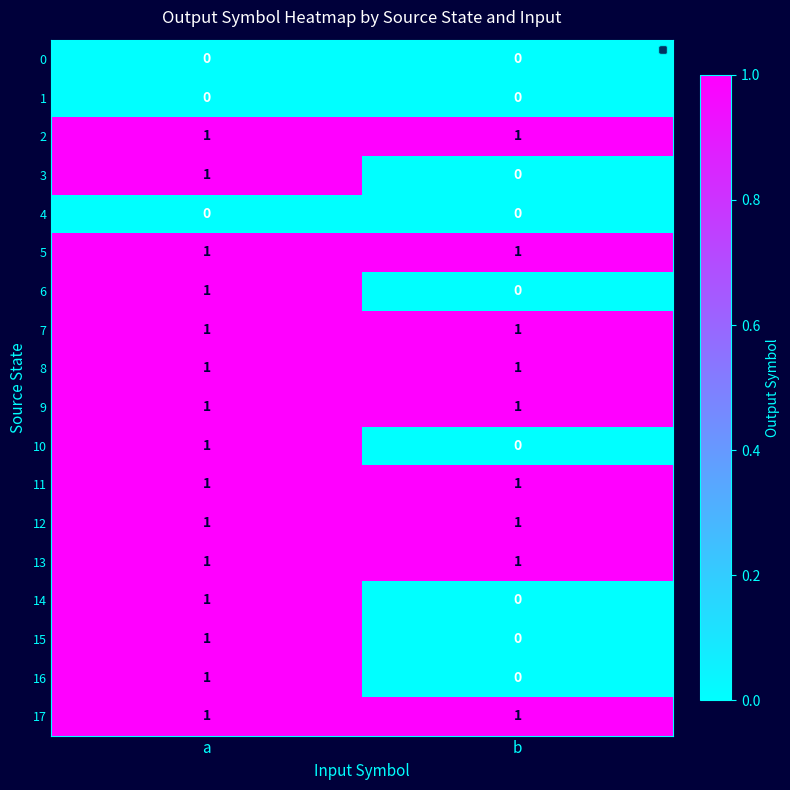

What is the difference between the highest and lowest values at b?

1